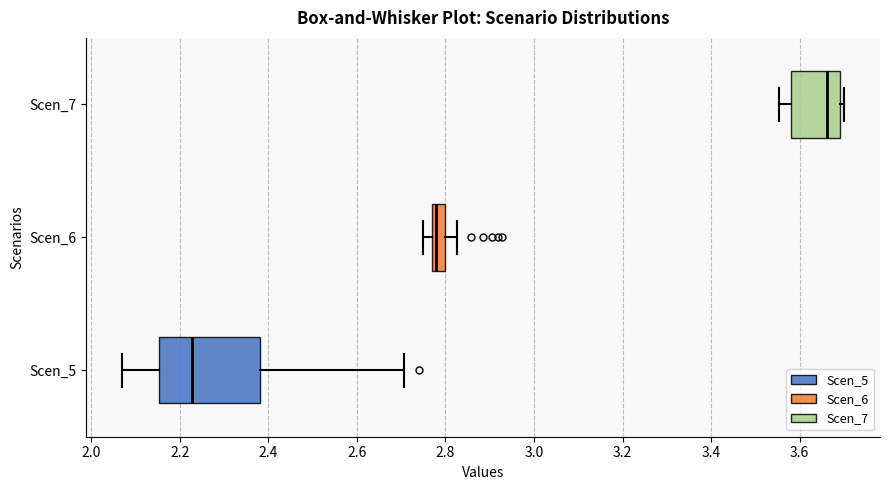

Where does the left whisker of the box for Scen_7 end on the x-axis? The values are not printed on the chart, so give them approximately, as read against the axis.

3.56